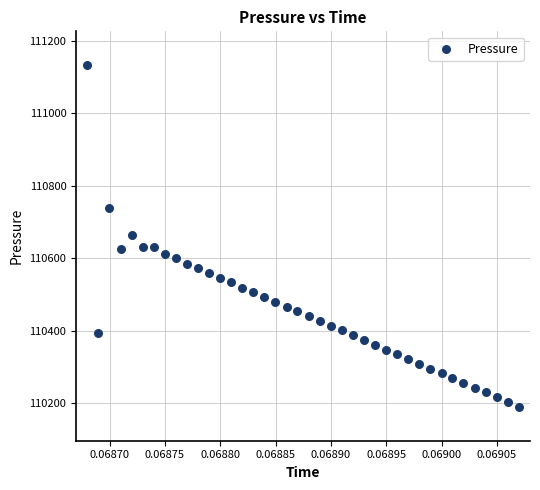

What is the range of Y values (max minus min)?

941.1